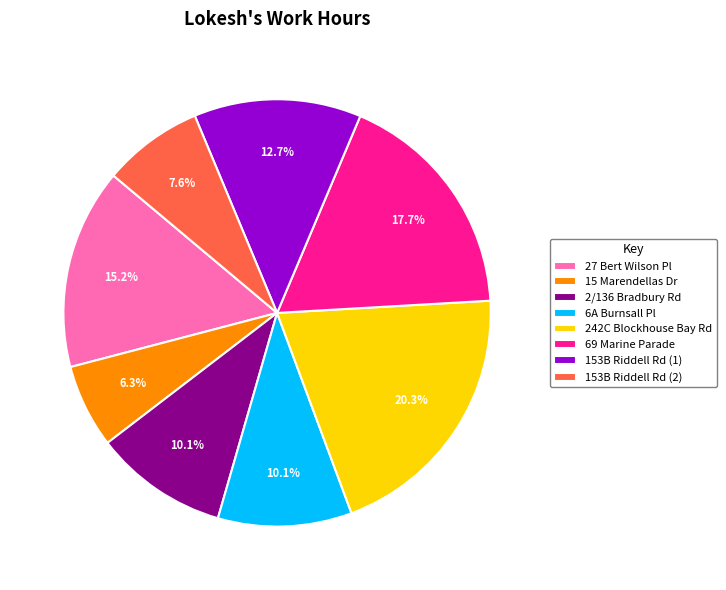

How much of the chart is everything except 153B Riddell Rd (1)?

87.3%